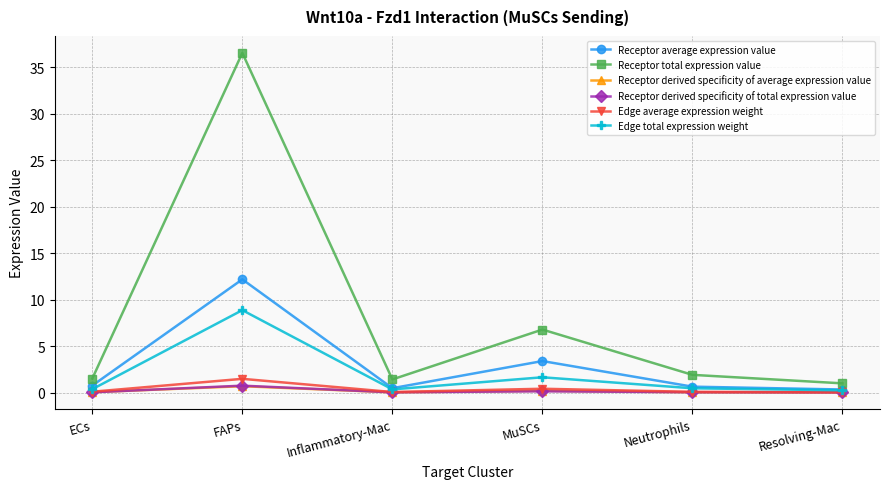

Which series has the largest total across all categories?

Receptor total expression value